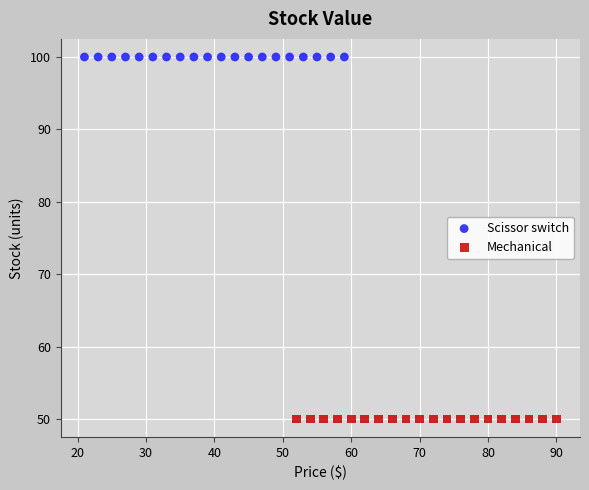

Which series reaches the minimum Y coordinate?

Mechanical